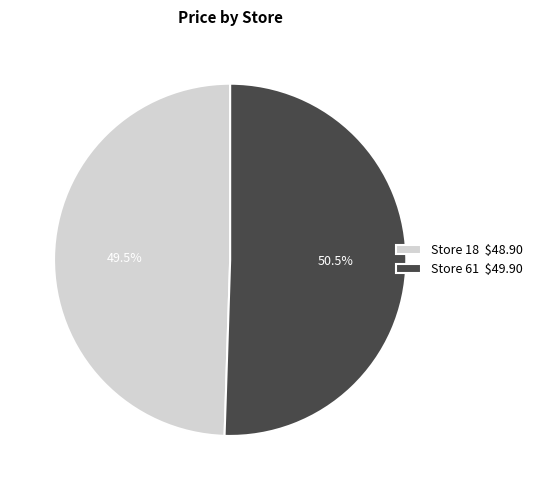

Which slice represents more than half of the pie?

Store 61 $49.90